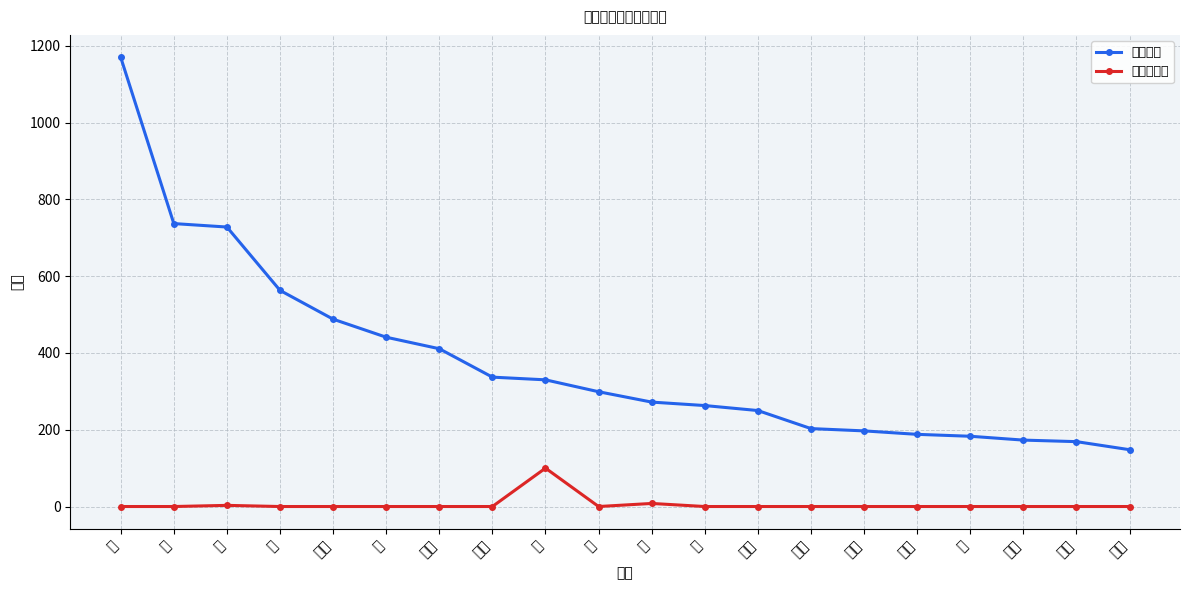

Reading left to right, what are all the values shown in this chart?

连词个数: 1170	737	728	563	488	441	411	337	330	299	272	263	250	203	197	188	183	173	169	148
非连词个数: 0	0	3	0	0	0	0	0	100	0	8	0	0	0	0	0	0	0	0	0